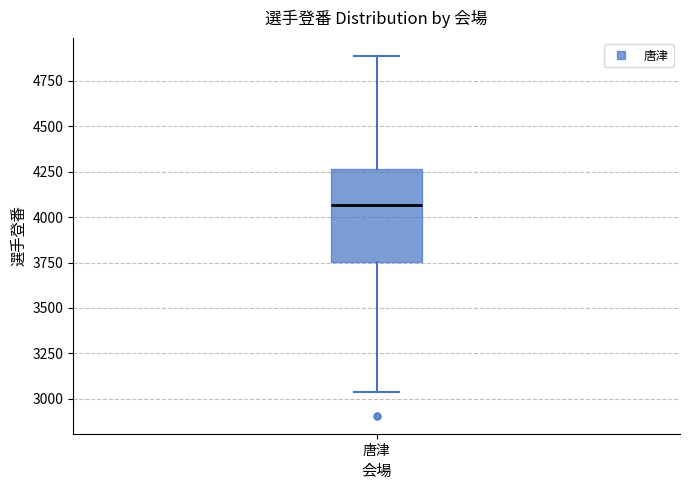

Read this box plot against the y-axis: the position of the median line, the range covered by the box, and the ends of both whiskers. The values are not printed on the chart, so give them approximately, as read against the axis.

median 4050, box 3750 to 4250, whiskers 3050 to 4900